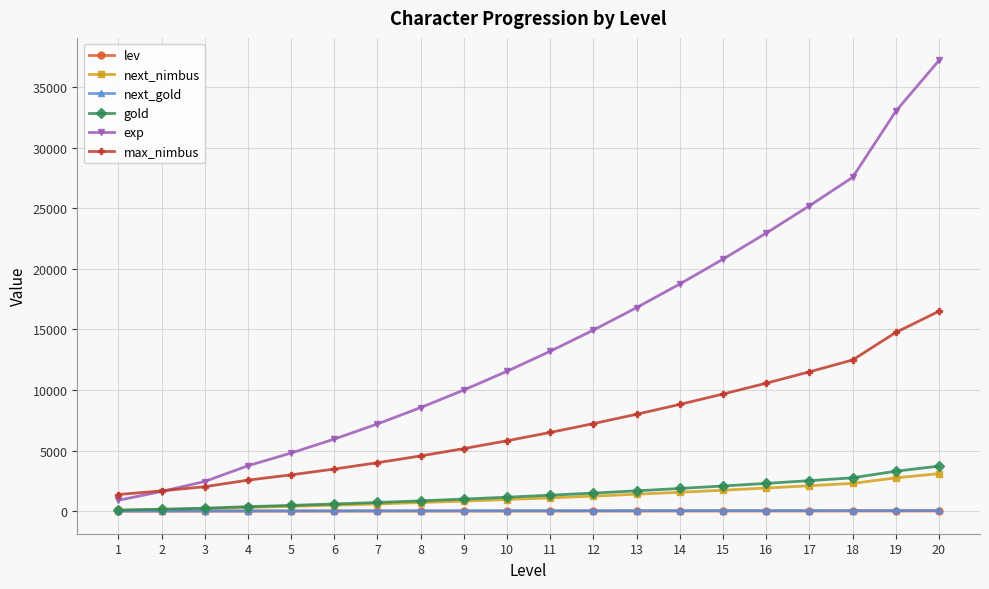

Which category has the highest value across all series?

20